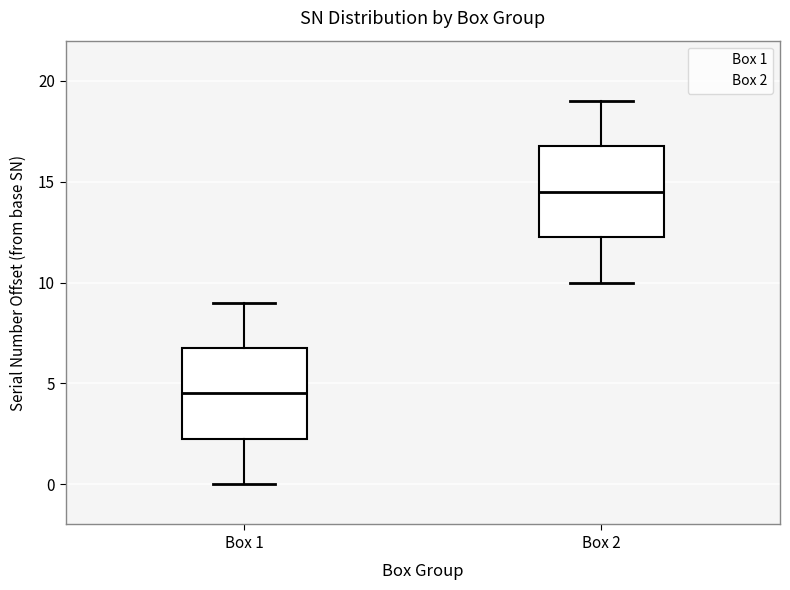

Where is the upper edge of the box for Box 2 on the y-axis? The values are not printed on the chart, so give them approximately, as read against the axis.

17.0